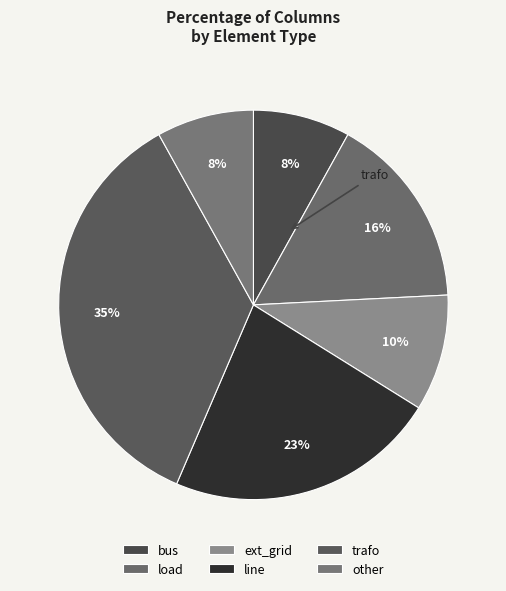

How many segments does this pie chart have?

6